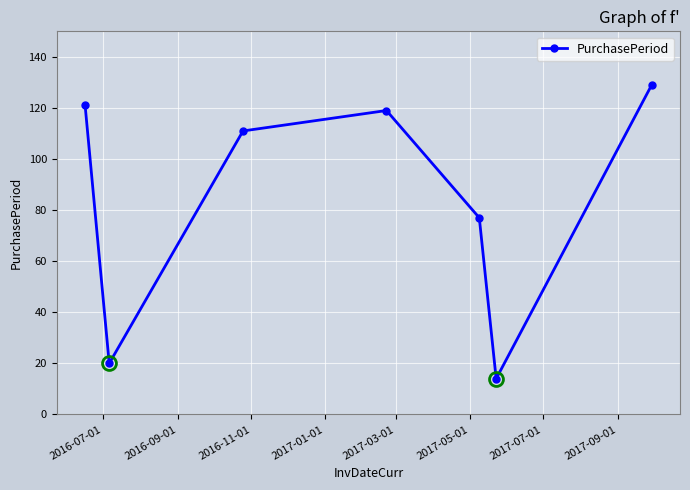

How many data points are less than 111?

3